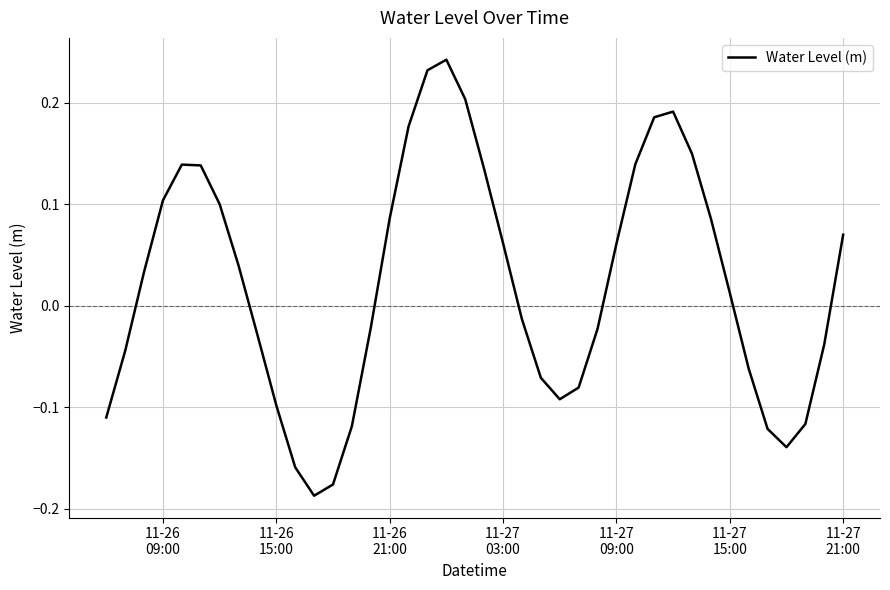

How many lines are shown in the chart?

1